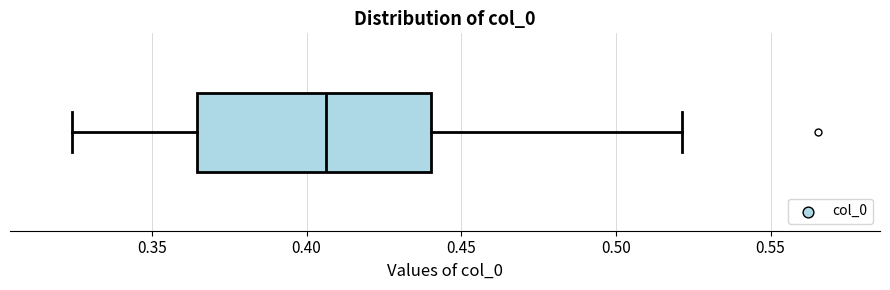

Where does the median line of the box sit on the x-axis? The values are not printed on the chart, so give them approximately, as read against the axis.

0.405